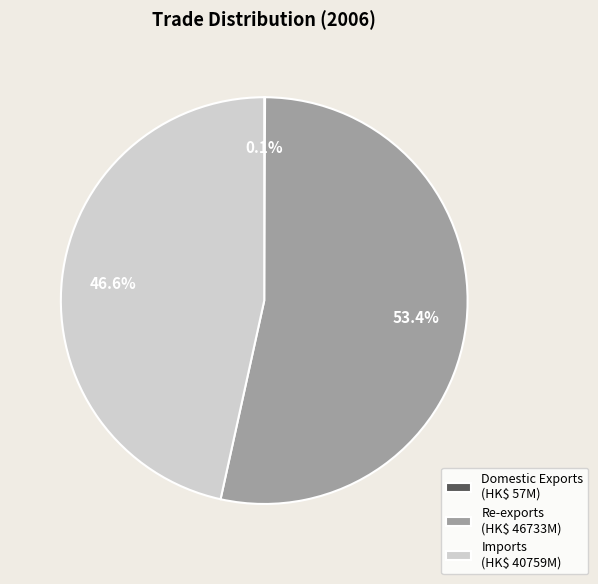

What portion of the pie excludes Imports (HK$ 40759M)?

53.4%